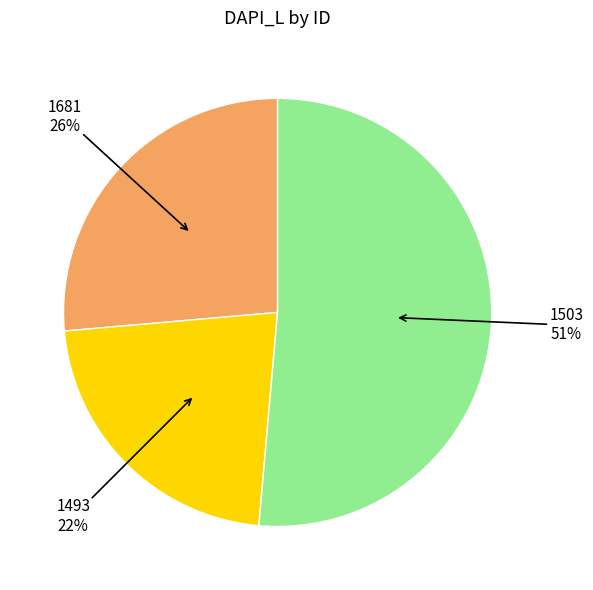

To the nearest percent, what portion does 1503 represent?

51%